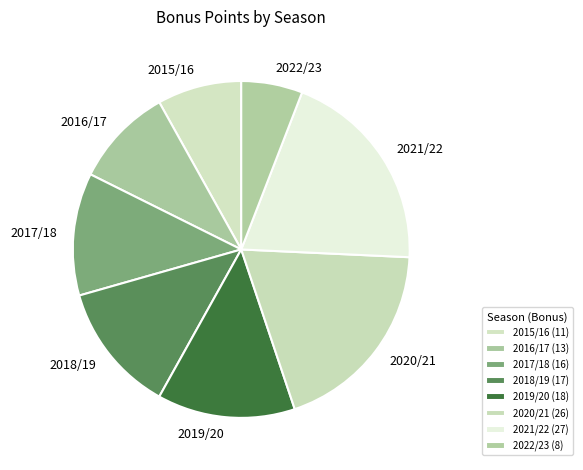

Count the number of slices in the pie.

8